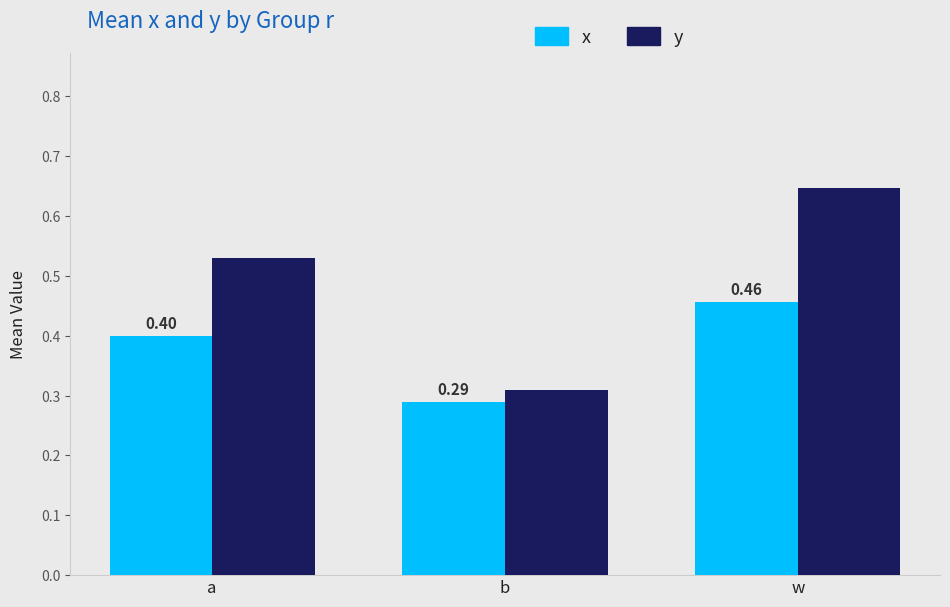

Which series changed the most between a and w?

y